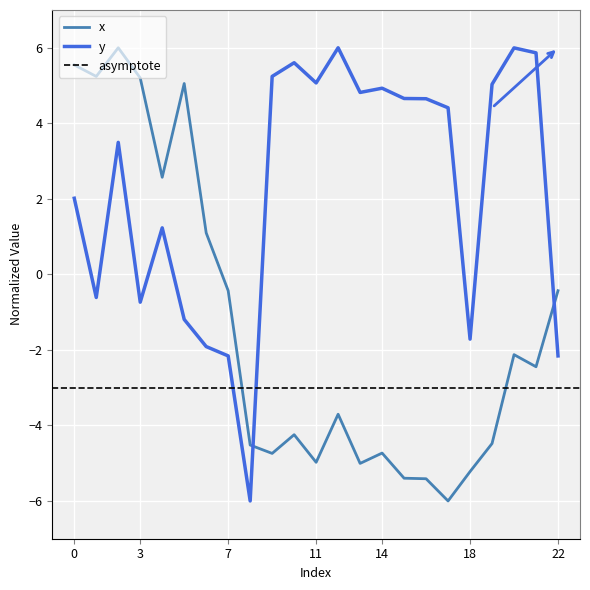

At how many categories does at least one series exceed -1?

21